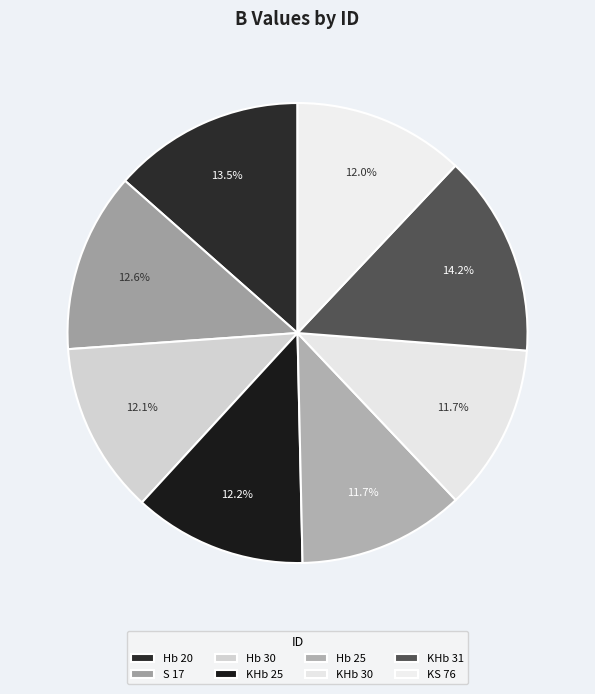

What is the ratio of the value at KHb 31 to the value at S 17?

1.1